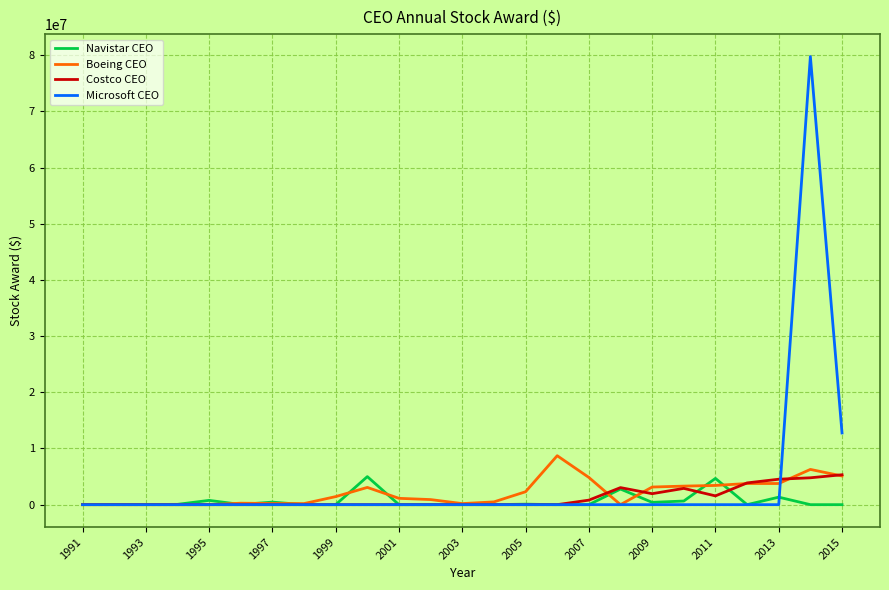

Which series has the largest range (max minus min)?

Microsoft CEO